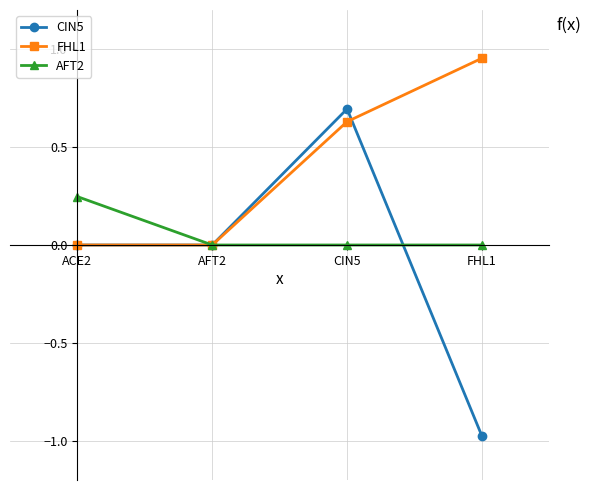

True or false: AFT2 has more than 2 interior local peaks.

False